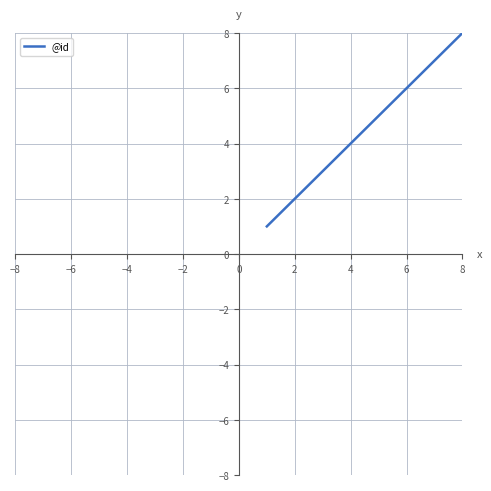

True or false: the data shows 5 at 8.

False